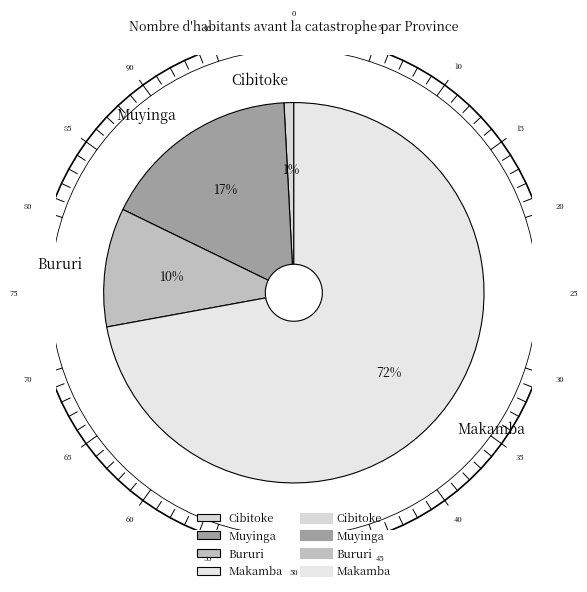

Which slice is the largest?

Makamba